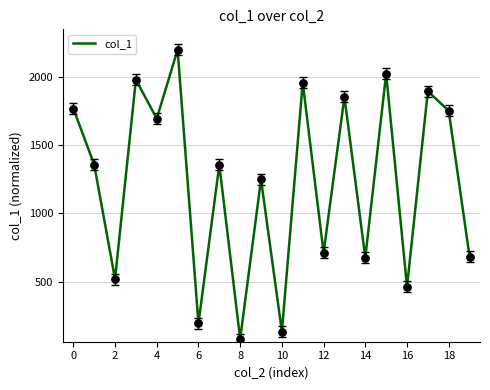

What is the minimum value shown in the chart?

80.0